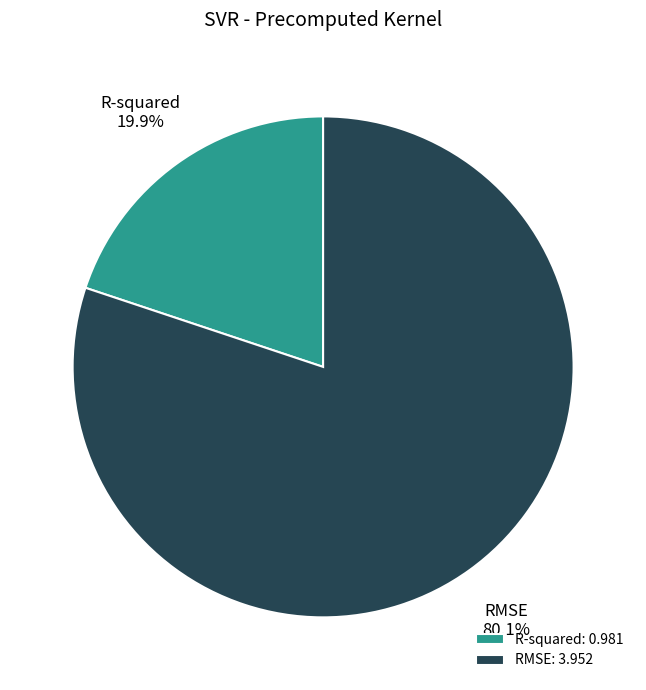

Does any single category account for the majority?

Yes